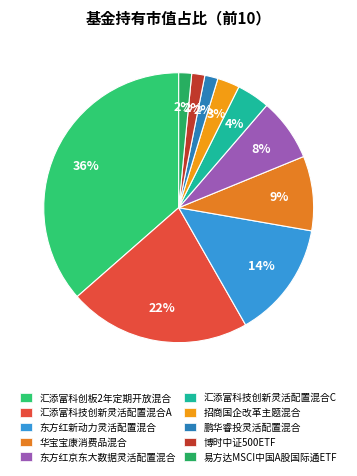

Does 易方达MSCI中国A股国际通ETF represent more than half of the total?

No